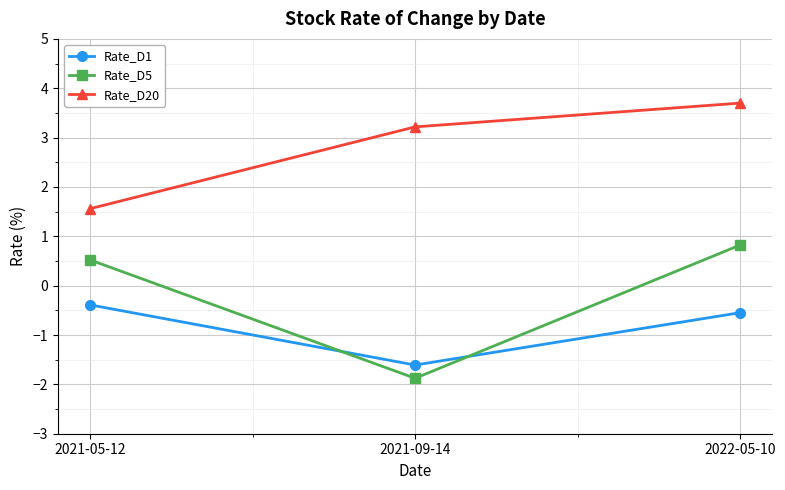

Does the chart display data point markers on the line(s)?

Yes